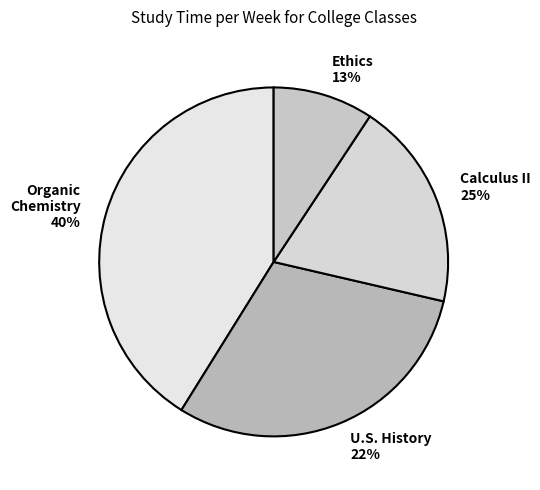

Does any single category account for the majority?

No